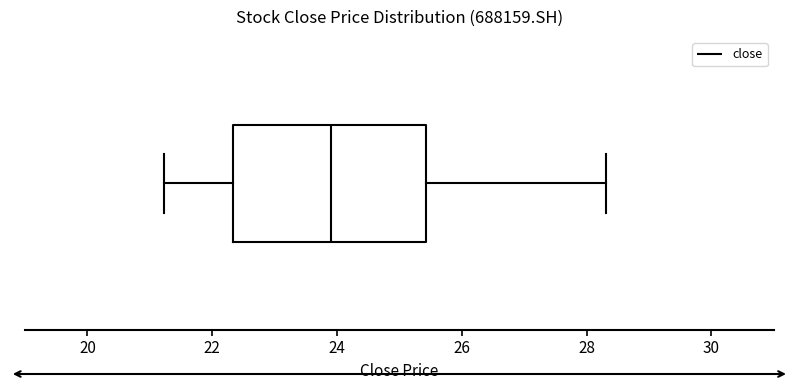

Transcribe this box plot: give where the median line is, the range the box spans, and where the two whiskers end, as read against the x-axis. The values are not printed on the chart, so give them approximately, as read against the axis.

median 24.0, box 22.4 to 25.4, whiskers 21.2 to 28.4